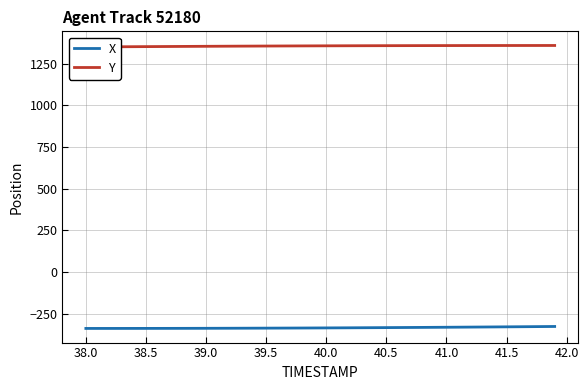

True or false: X and Y cross at least once.

False